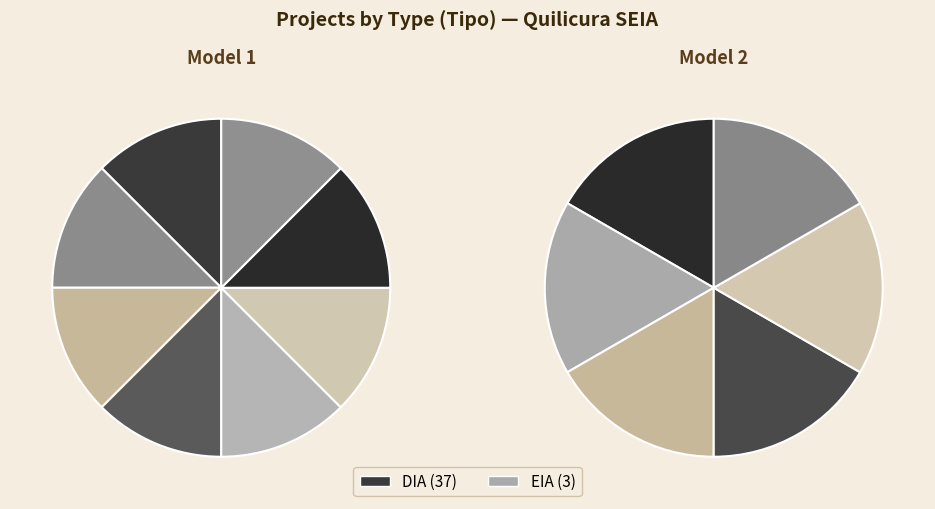

Rank the categories by value from lowest to highest.

EIA, DIA